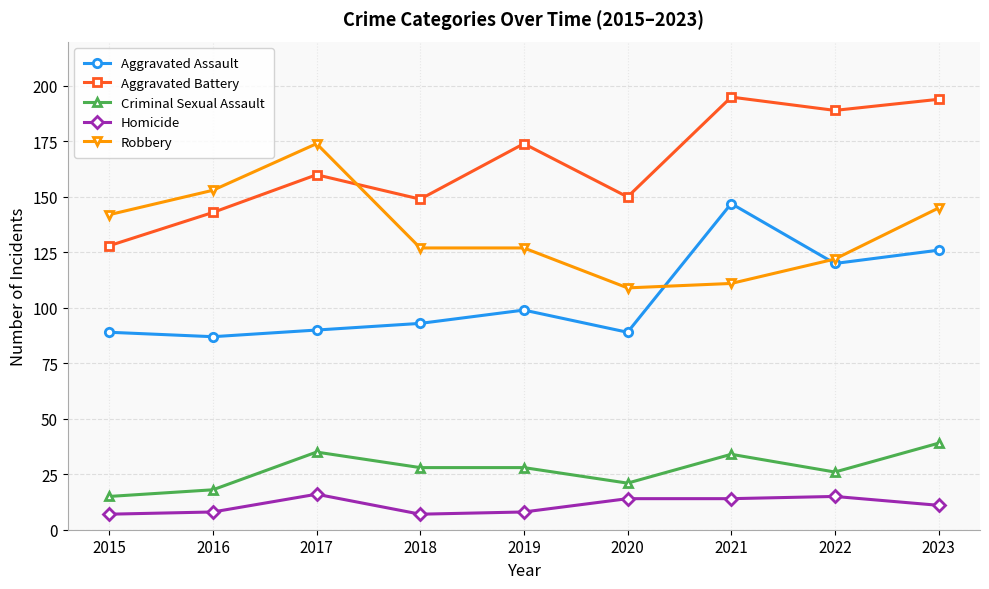

Which series has the largest total across all categories?

Aggravated Battery